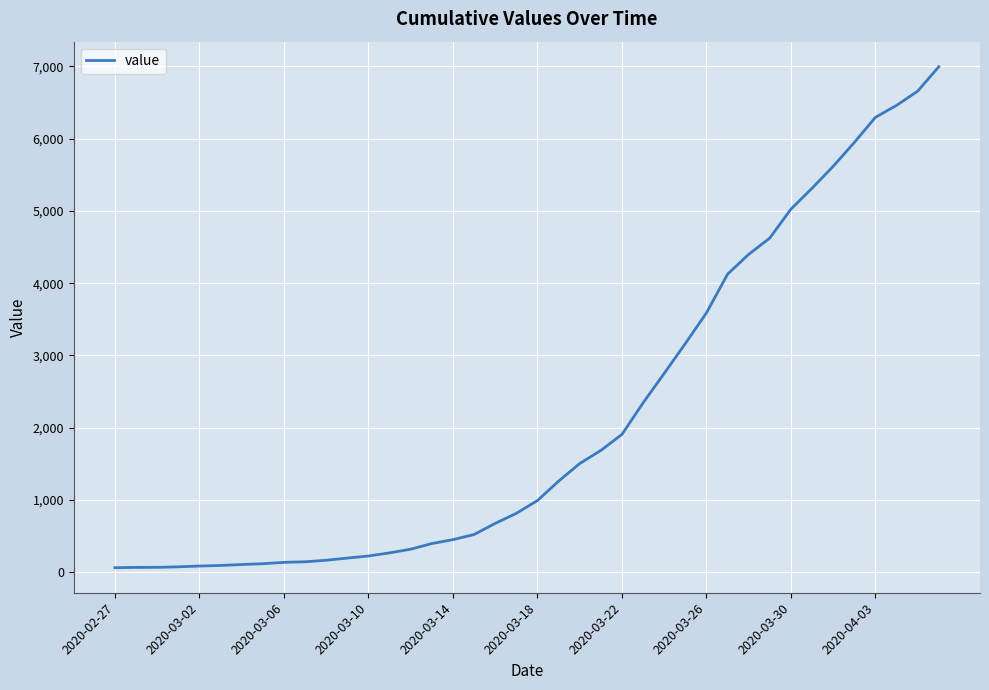

What is the difference between the maximum and minimum values?

6931